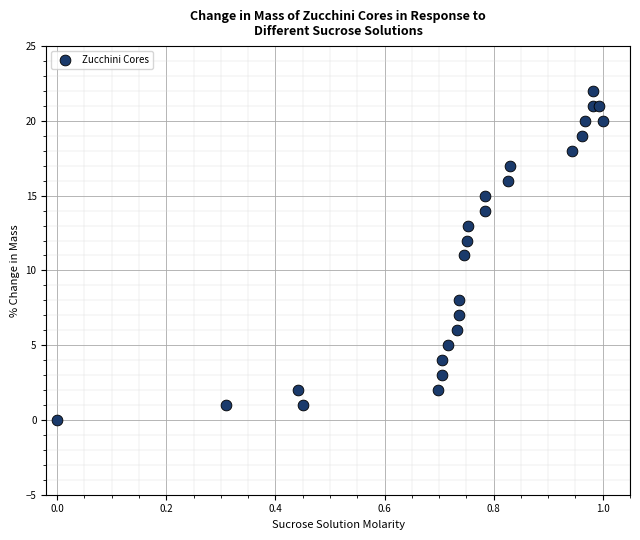

What is the range of Y values (max minus min)?

22